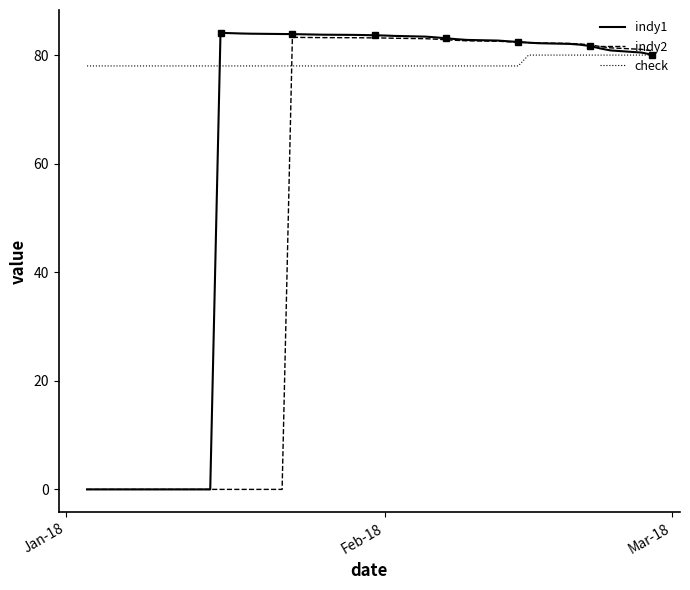

What is the lowest value of the check series?

78.0